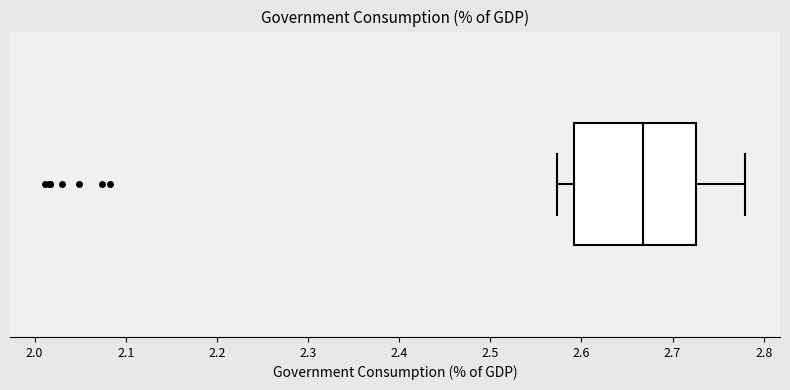

Where does the median line of the box sit on the x-axis? The values are not printed on the chart, so give them approximately, as read against the axis.

2.67